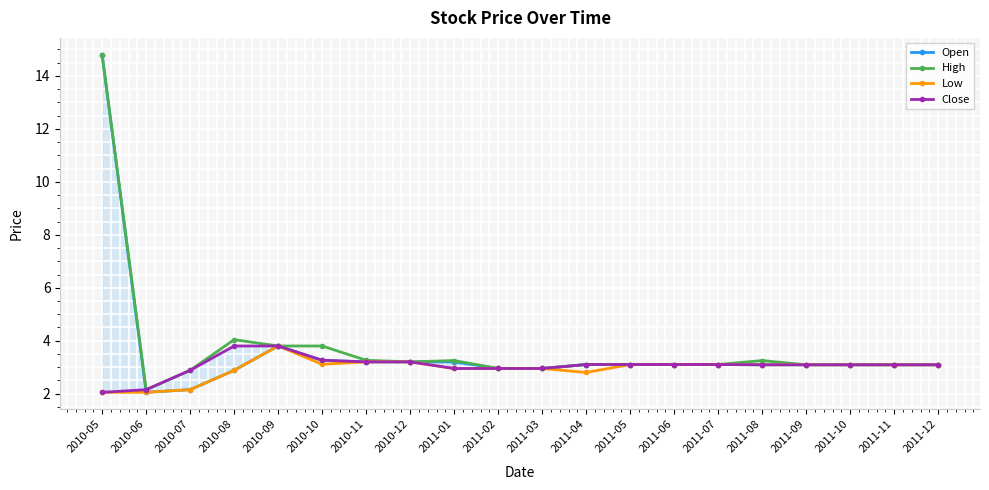

How many values in the High series are below 3?

4